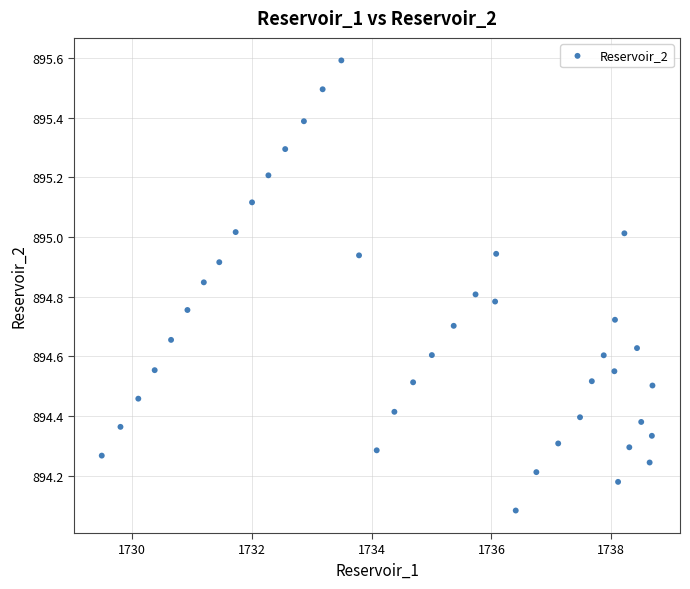

What is the range of Y values (max minus min)?

1.5